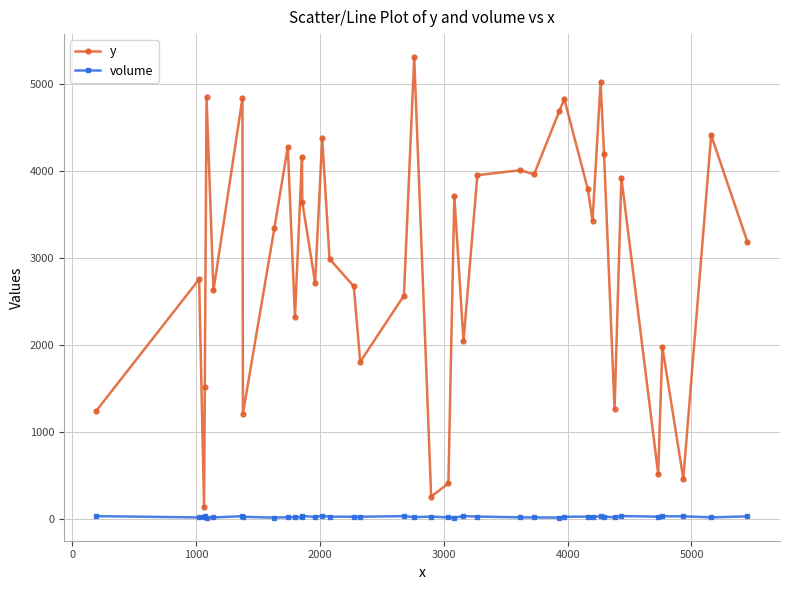

List the series in order of their peak value, highest first.

y, volume